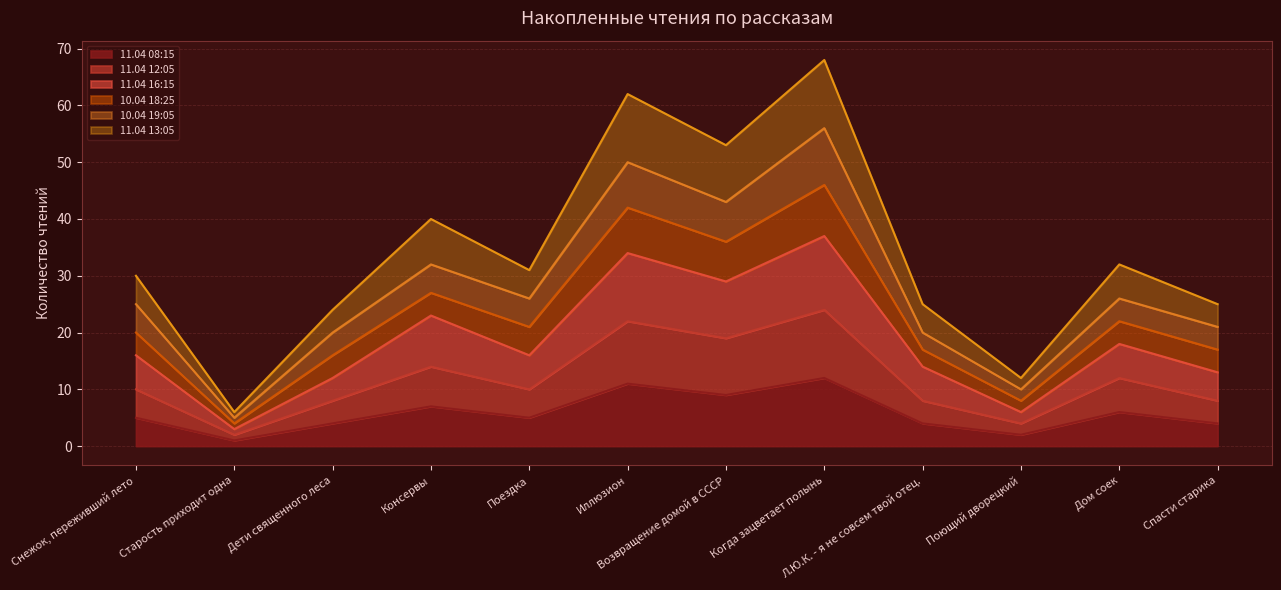

What position from the right is Старость приходит одна?

11